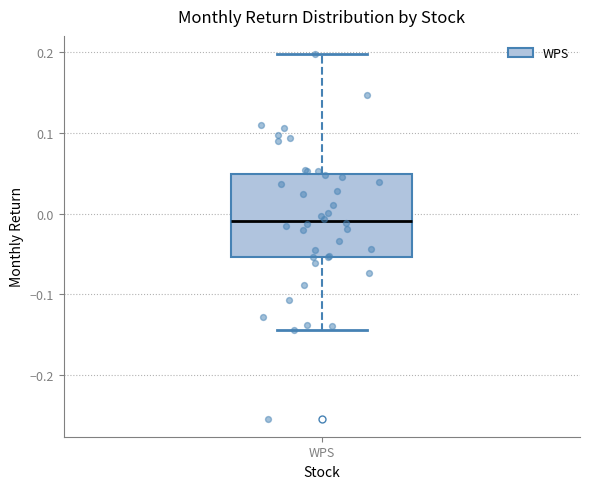

Read this box plot against the y-axis: the position of the median line, the range covered by the box, and the ends of both whiskers. The values are not printed on the chart, so give them approximately, as read against the axis.

median -0.01, box -0.05 to 0.05, whiskers -0.14 to 0.20